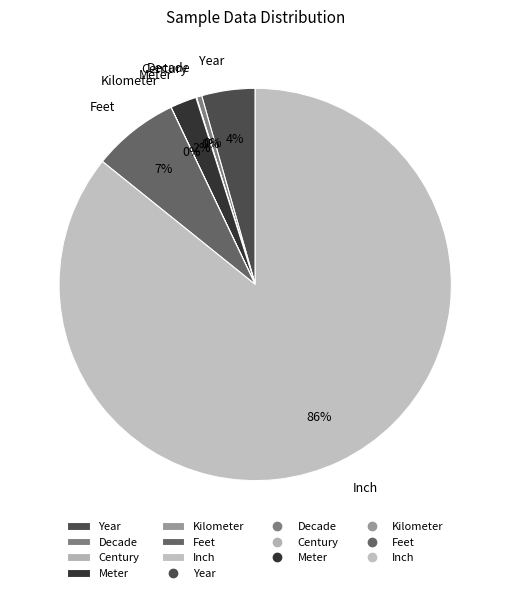

Do Feet and Year together represent more than half of the pie?

No